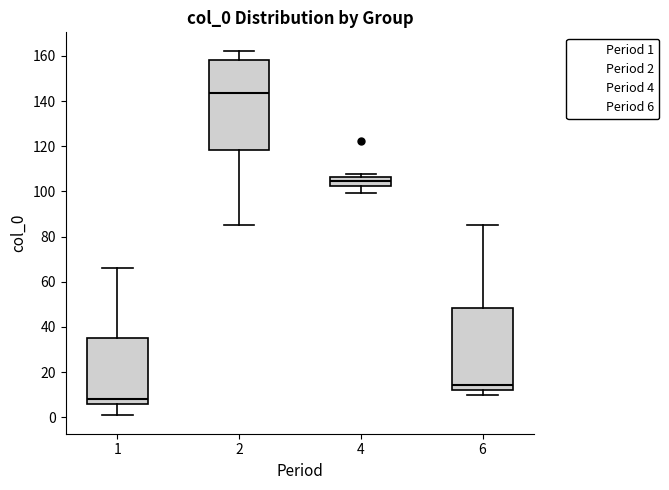

Reading left to right, transcribe this box plot: for each box, give where its median line is, the range the box spans, and where its two whiskers end, as read against the y-axis. The values are not printed on the chart, so give them approximately, as read against the axis.

1: median 8, box 6 to 34, whiskers 0 to 66
2: median 144, box 118 to 158, whiskers 86 to 162
4: median 104, box 102 to 106, whiskers 100 to 108
6: median 14, box 12 to 48, whiskers 10 to 86